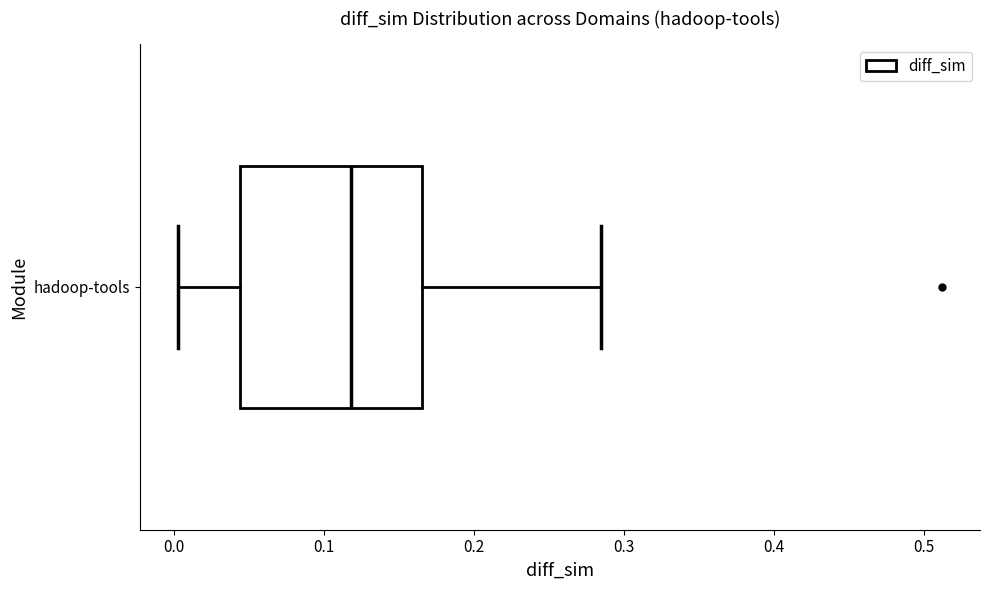

Transcribe this box plot: give where the median line is, the range the box spans, and where the two whiskers end, as read against the x-axis. The values are not printed on the chart, so give them approximately, as read against the axis.

median 0.12, box 0.04 to 0.17, whiskers 0.00 to 0.28